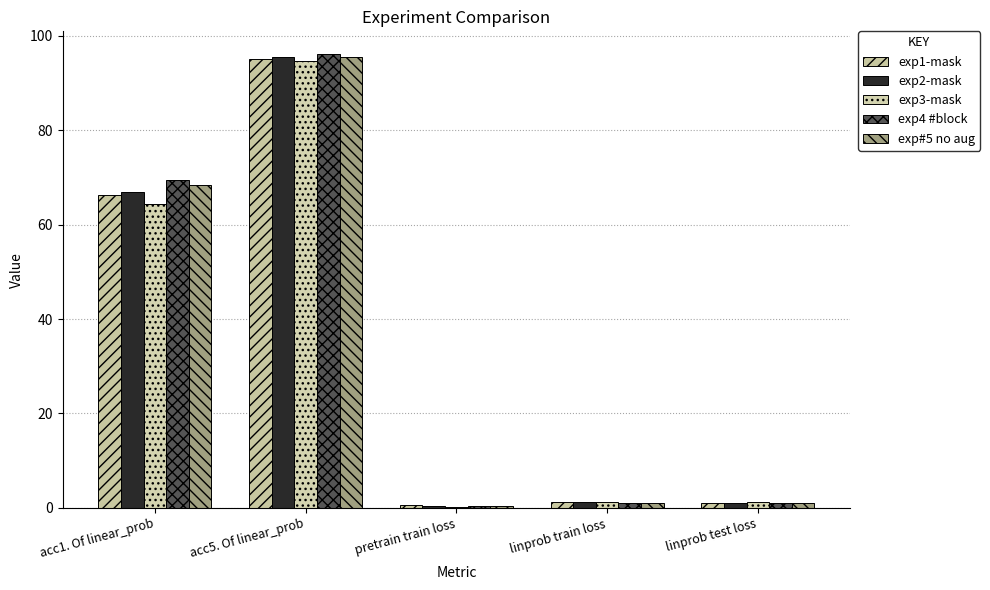

At which category is the sum across all series the highest?

acc5. Of linear_prob